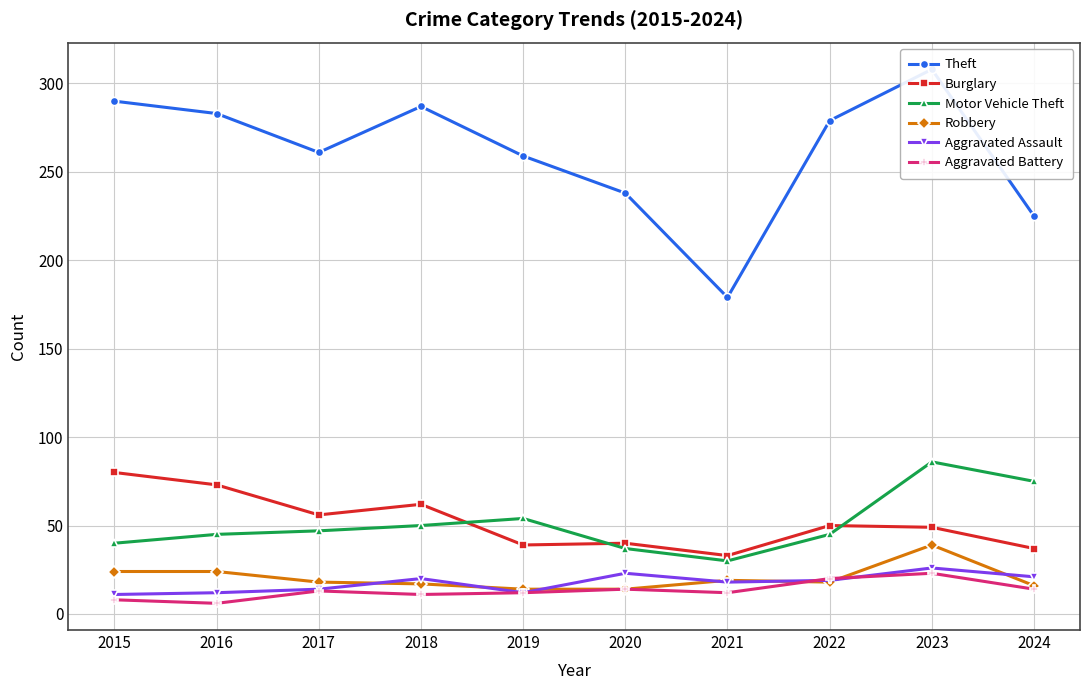

At which label is Robbery closest to 26?

2015